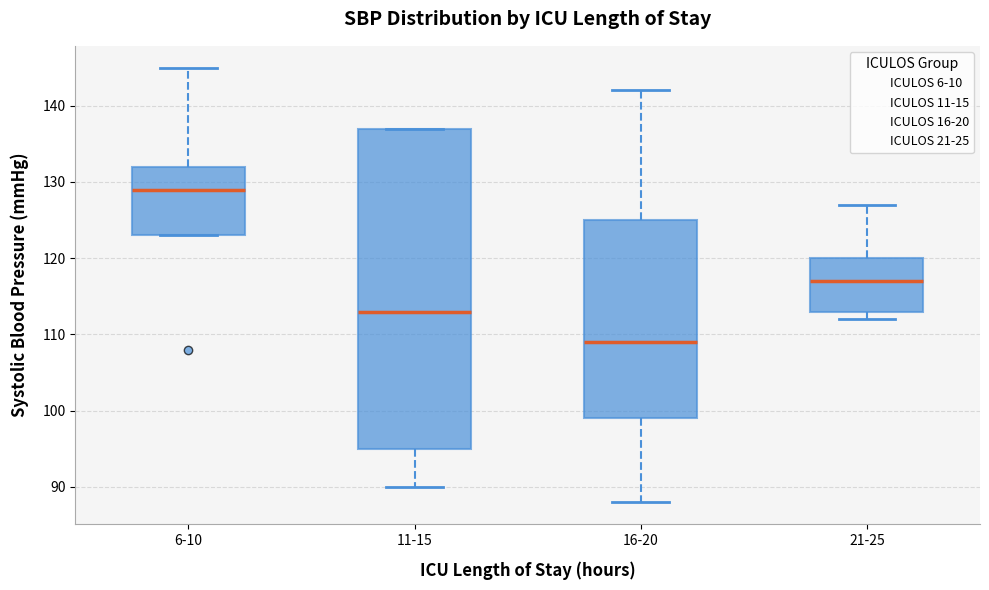

Reading left to right, read every box against the y-axis: the position of its median line, the range the box covers, and the ends of its whiskers. The values are not printed on the chart, so give them approximately, as read against the axis.

6-10: median 129, box 123 to 132, whiskers 123 to 145
11-15: median 113, box 95 to 137, whiskers 90 to 137
16-20: median 109, box 99 to 125, whiskers 88 to 142
21-25: median 117, box 113 to 120, whiskers 112 to 127